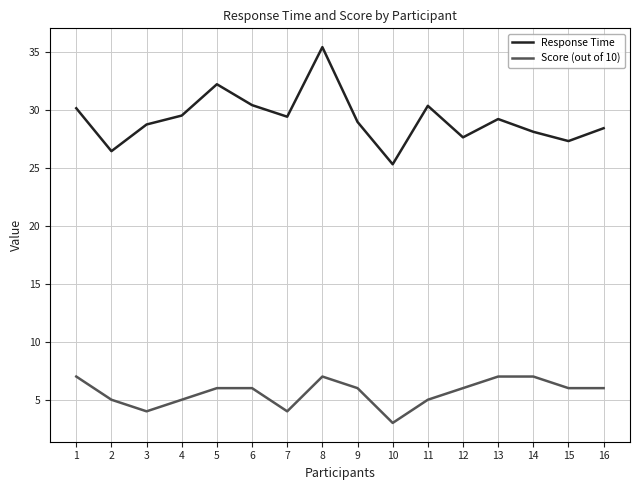

What is the difference between the highest and lowest values at 11?

25.3